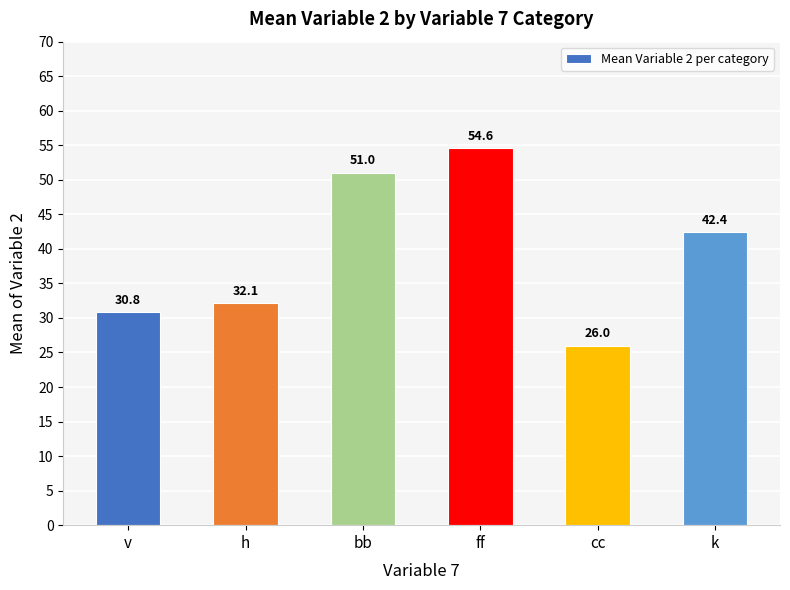

What is the difference between the maximum and minimum values?

28.6